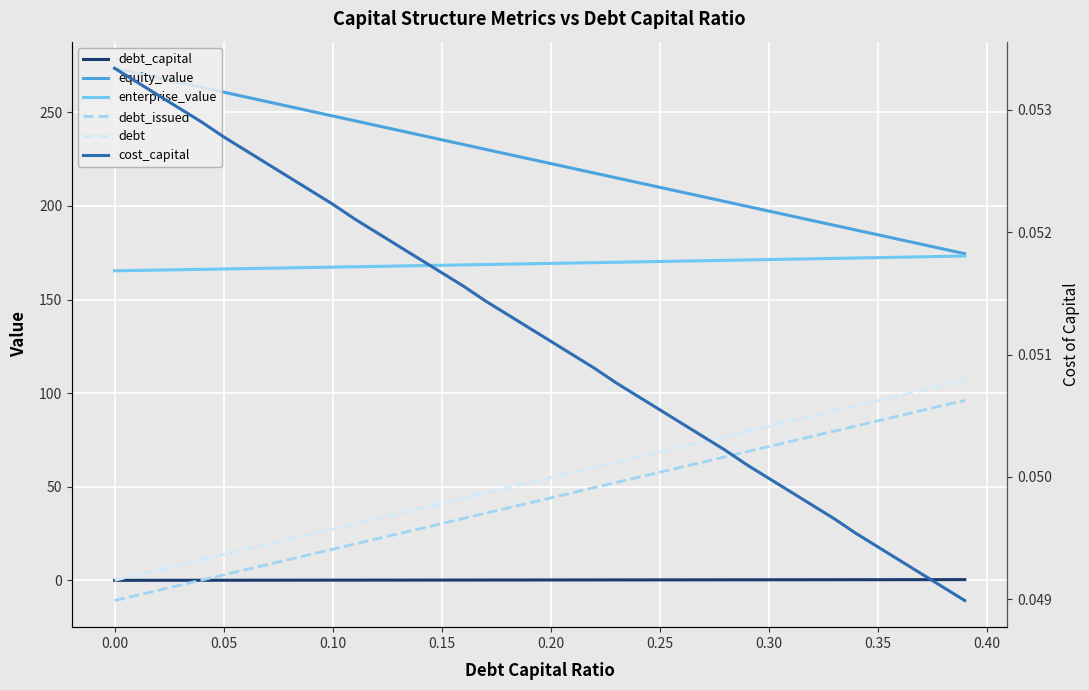

At how many categories does at least one series exceed 23?

40